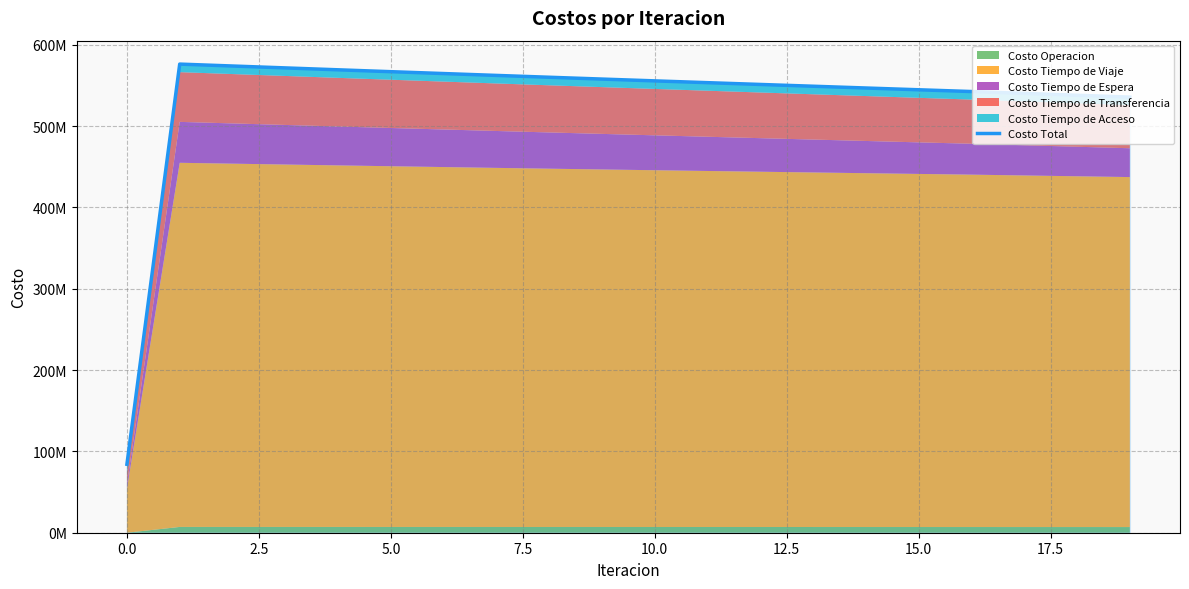

How many lines are shown in the chart?

1